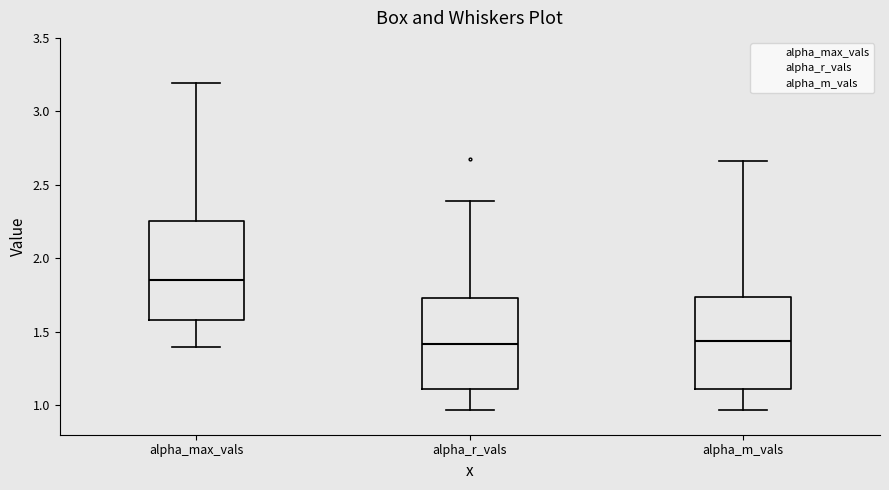

Where does the median line of the box for alpha_max_vals sit on the y-axis? The values are not printed on the chart, so give them approximately, as read against the axis.

1.85